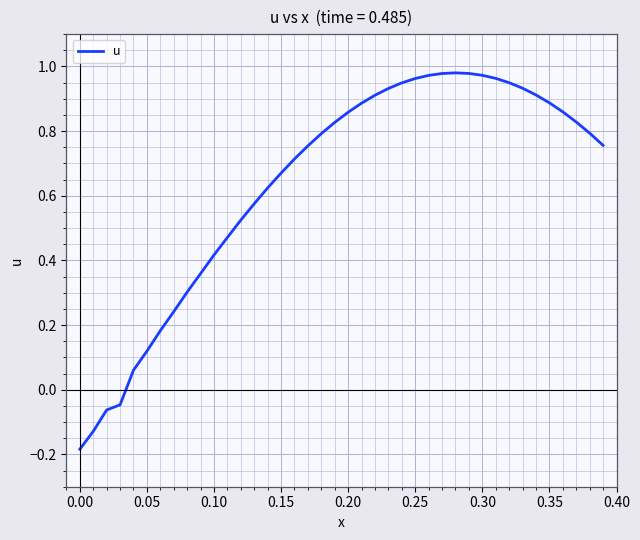

What is the difference between the maximum and minimum values?

1.2